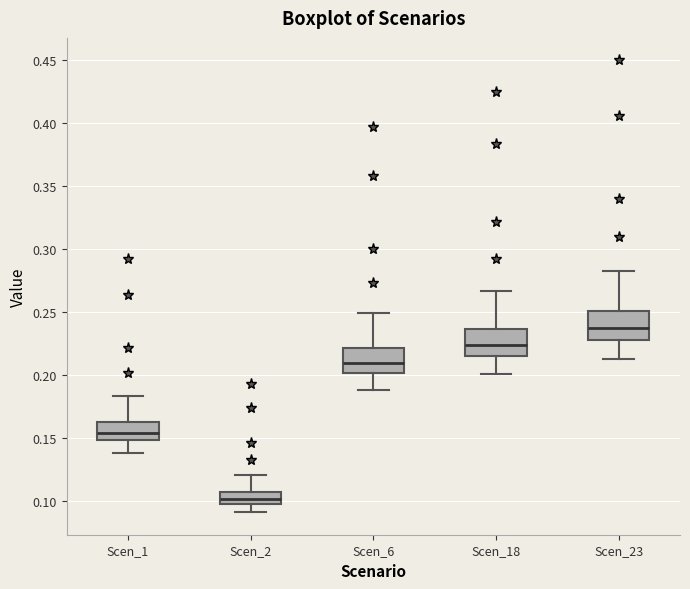

Where does the upper whisker of the box for Scen_18 end on the y-axis? The values are not printed on the chart, so give them approximately, as read against the axis.

0.265